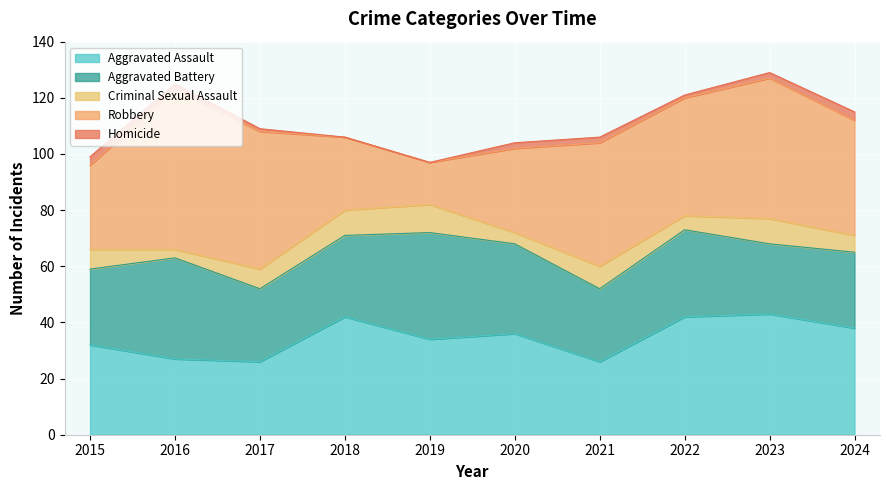

What is the sum of all Homicide values?

16